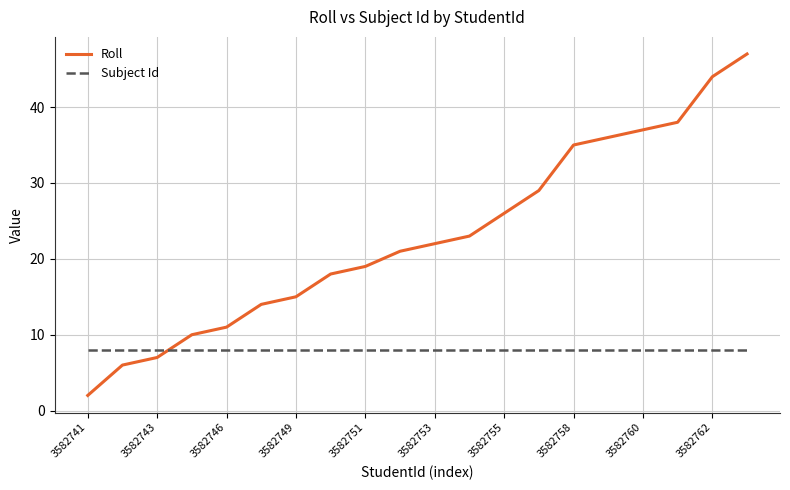

What is the highest value of the Subject Id series?

8